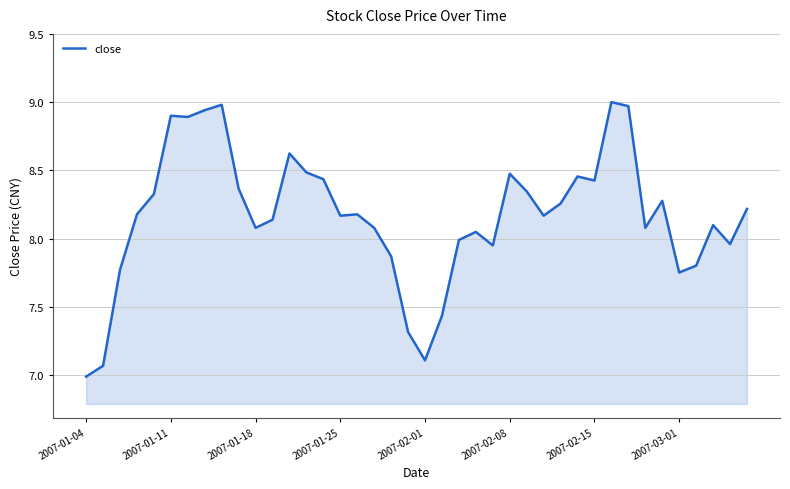

What is the smallest value displayed?

7.0